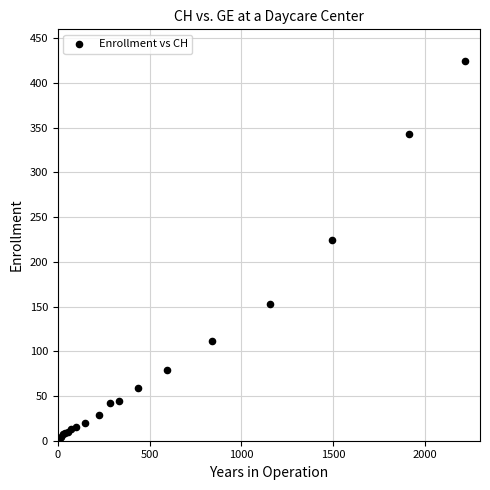

What Y value in the scatter plot is closest to 212?

224